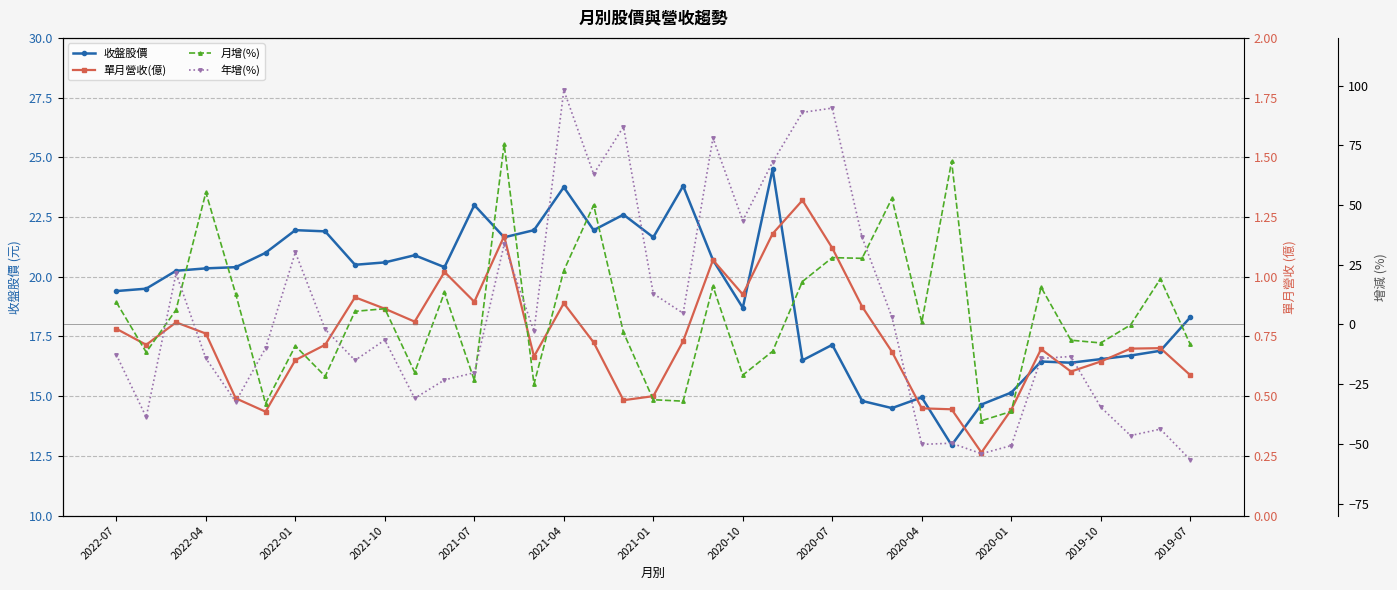

Is it true that 收盤股價 equals 16.6 at 2019-10?

True